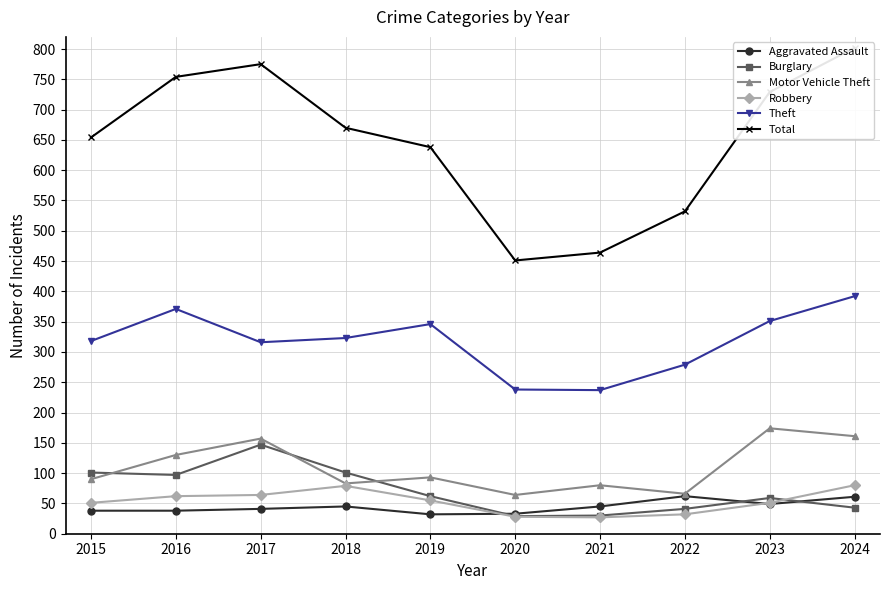

What is the sum of all Total values?

6469